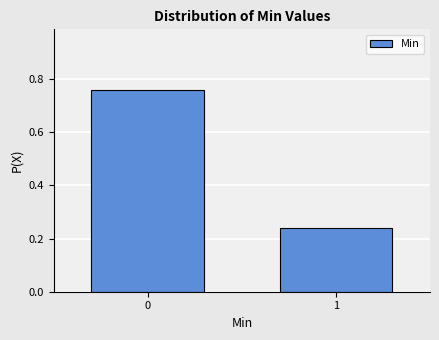

Rank the categories by value from highest to lowest.

0, 1